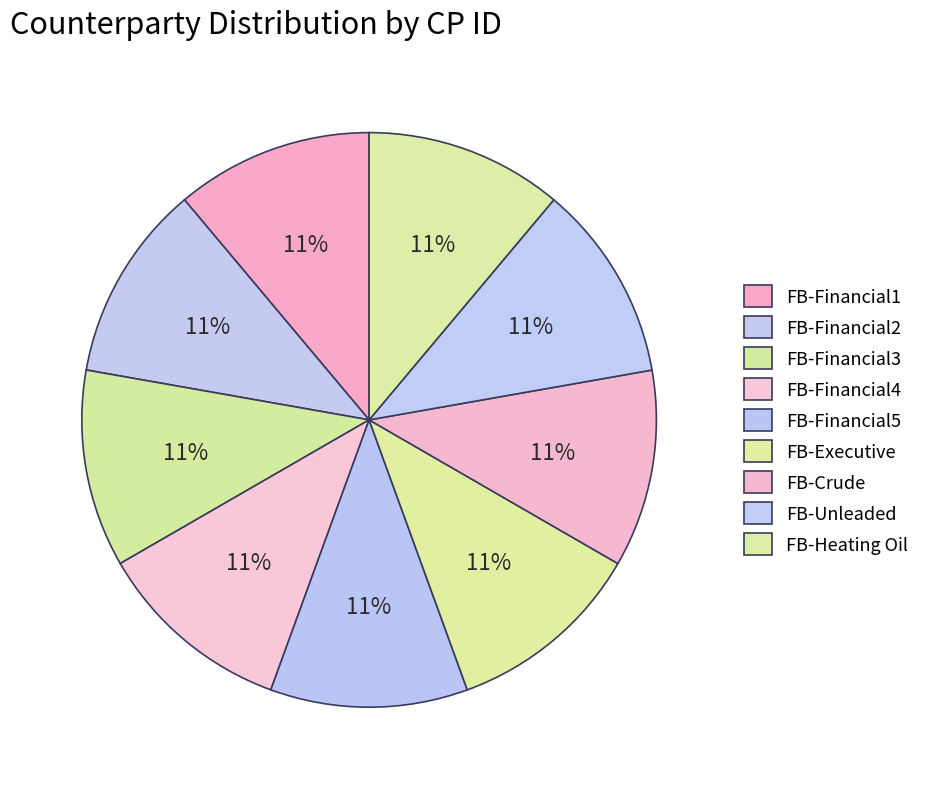

True or false: FB-Unleaded accounts for 11% of the total.

True